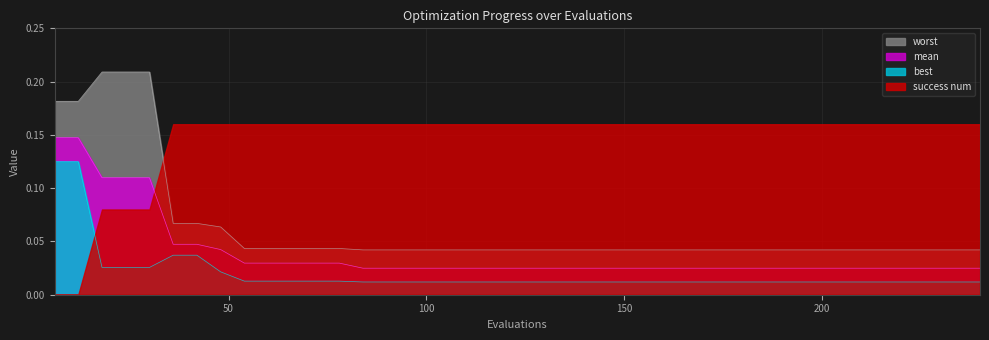

Is the value of best at 222 greater than the value of mean at 174?

No